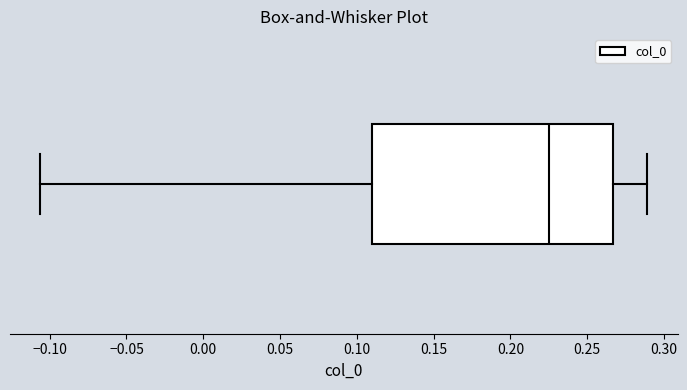

Transcribe this box plot: give where the median line is, the range the box spans, and where the two whiskers end, as read against the x-axis. The values are not printed on the chart, so give them approximately, as read against the axis.

median 0.225, box 0.110 to 0.265, whiskers -0.105 to 0.290